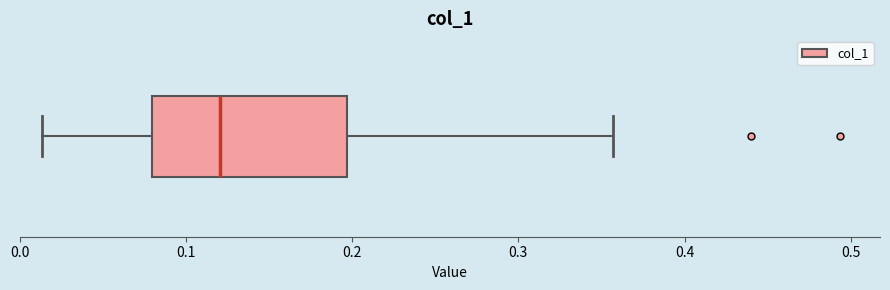

Where does the left whisker of the box end on the x-axis? The values are not printed on the chart, so give them approximately, as read against the axis.

0.01